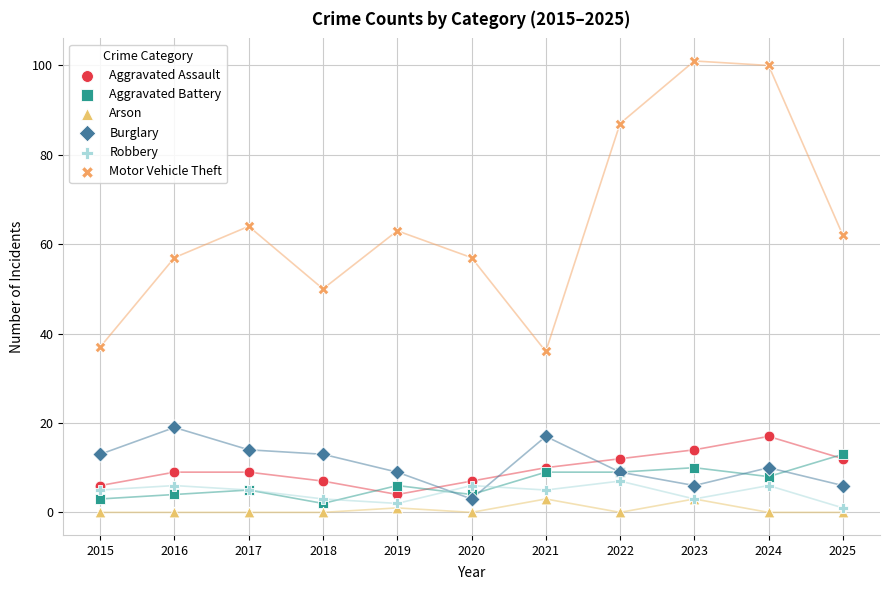

What are all the series names shown in the legend?

Aggravated Assault, Aggravated Battery, Arson, Burglary, Robbery, Motor Vehicle Theft